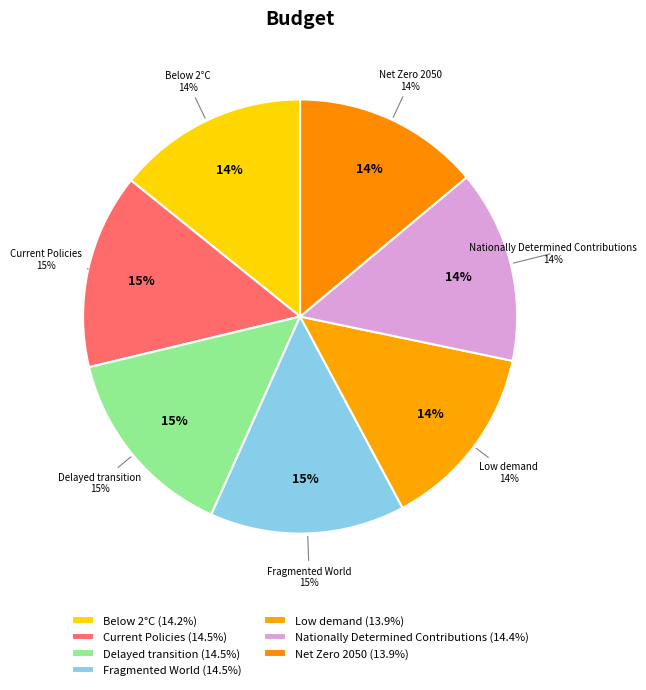

Count the number of slices in the pie.

7